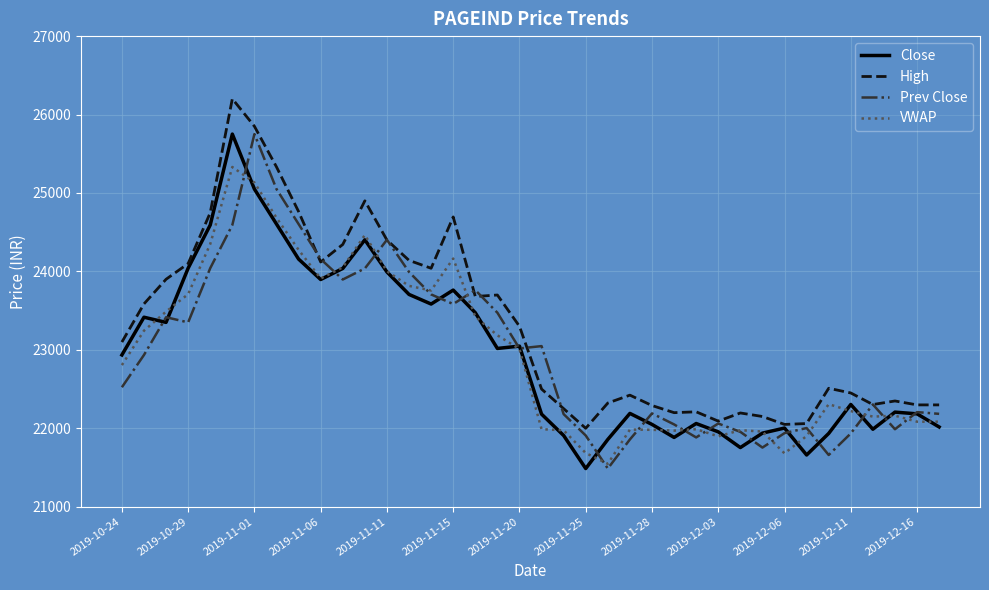

Which series has the largest total across all categories?

High